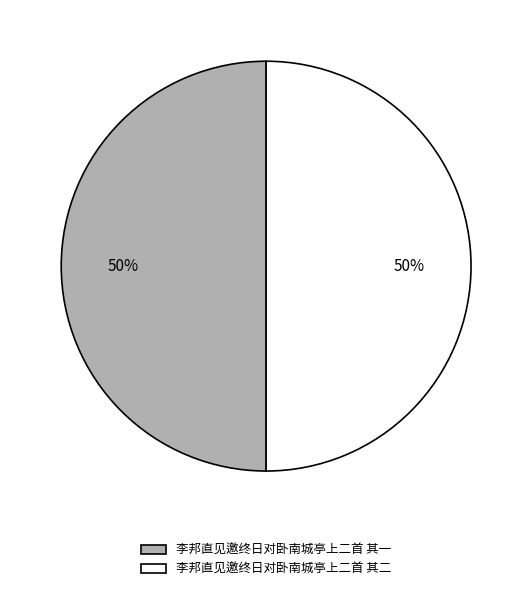

To the nearest percent, what portion does 李邦直见邀终日对卧南城亭上二首 其一 represent?

50%